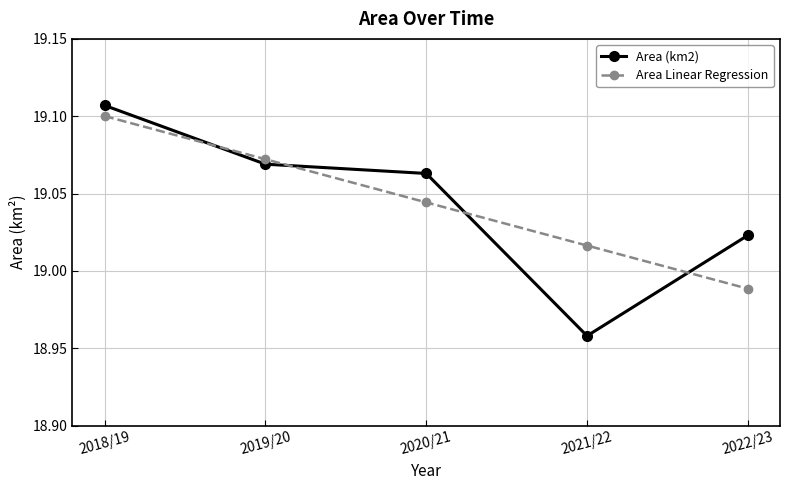

Which category has the lowest value in the Area Linear Regression series?

2022/23